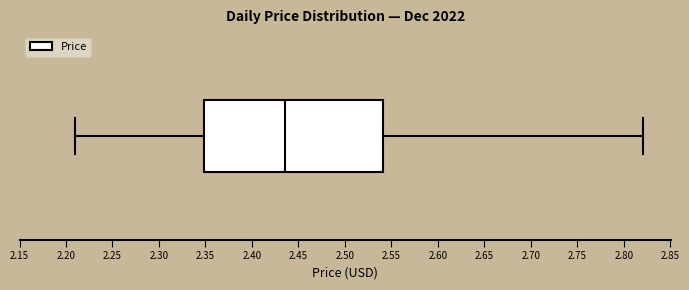

Transcribe this box plot: give where the median line is, the range the box spans, and where the two whiskers end, as read against the x-axis. The values are not printed on the chart, so give them approximately, as read against the axis.

median 2.435, box 2.350 to 2.540, whiskers 2.210 to 2.820